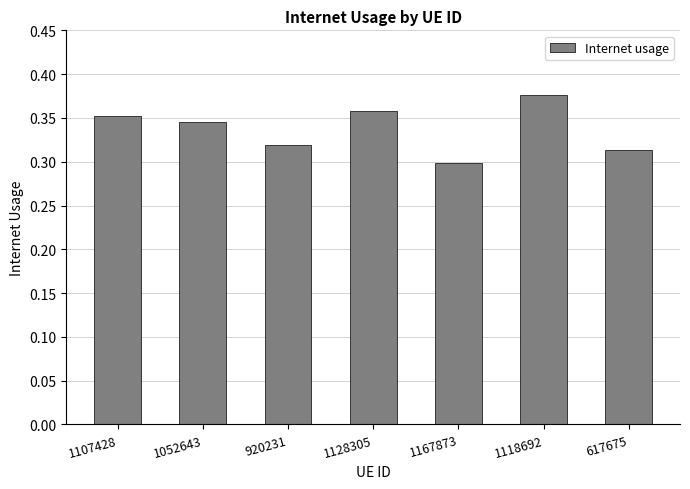

The chart shows a value of 0.1 at 1118692. True or false?

False